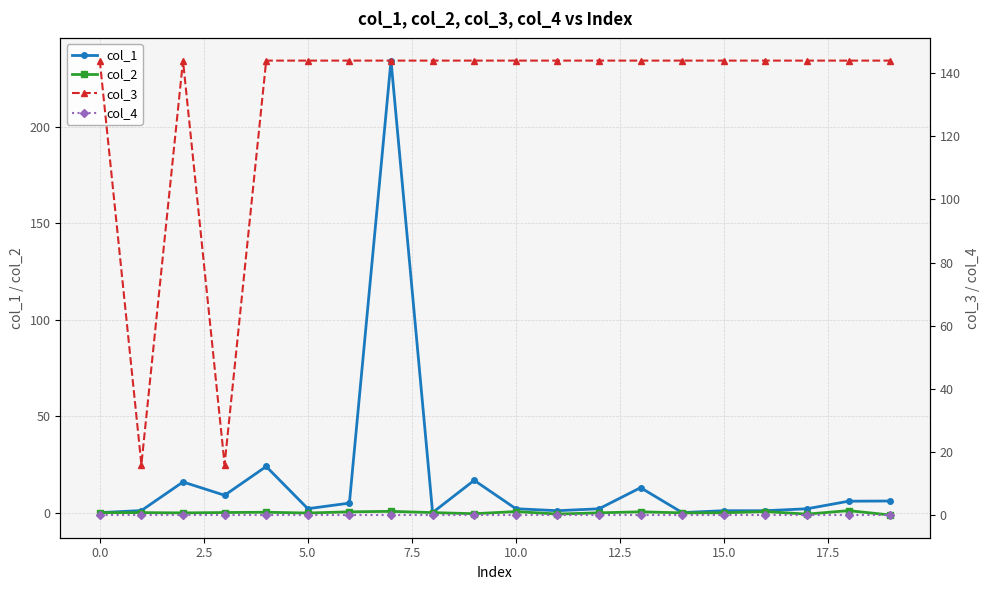

True or false: col_3 has a value of 144.0 at 10.

True